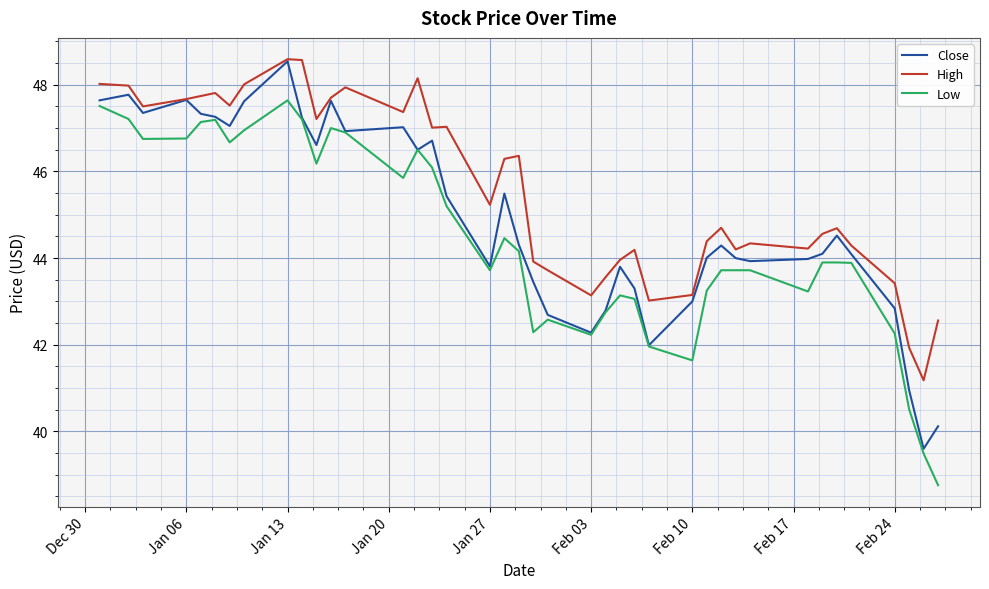

What are all the series names shown in the legend?

Close, High, Low